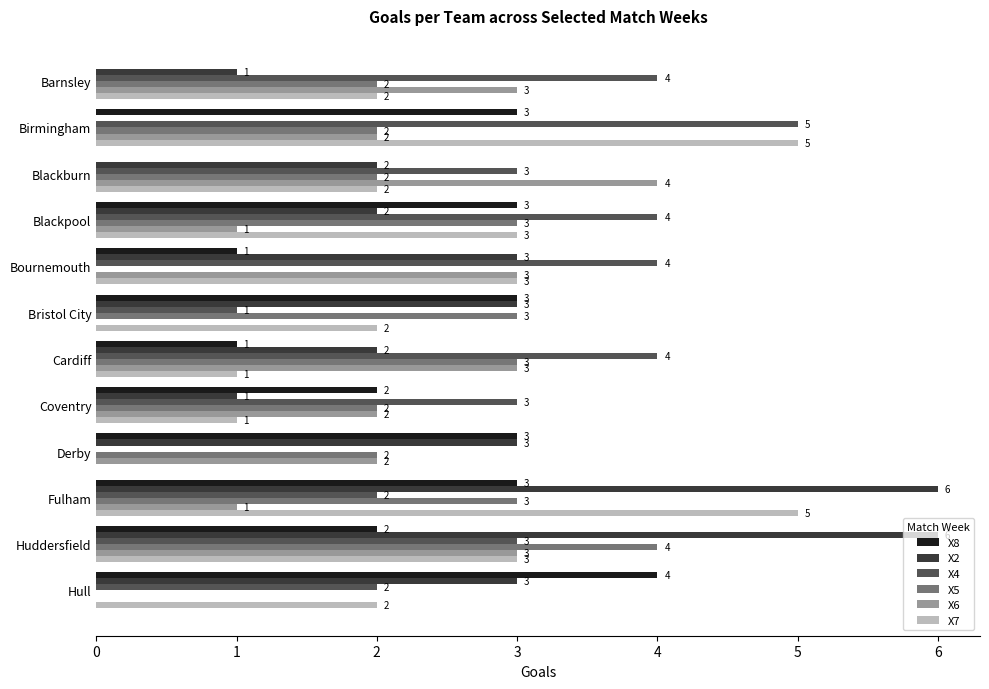

Which series has the largest total across all categories?

X4